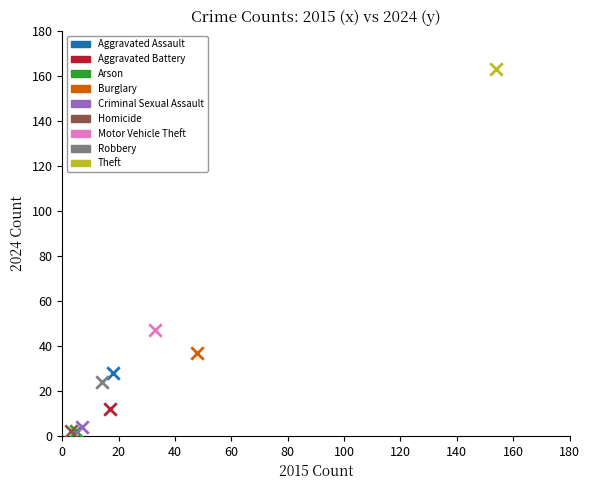

What are all the series names shown in the legend?

Aggravated Assault, Aggravated Battery, Arson, Burglary, Criminal Sexual Assault, Homicide, Motor Vehicle Theft, Robbery, Theft